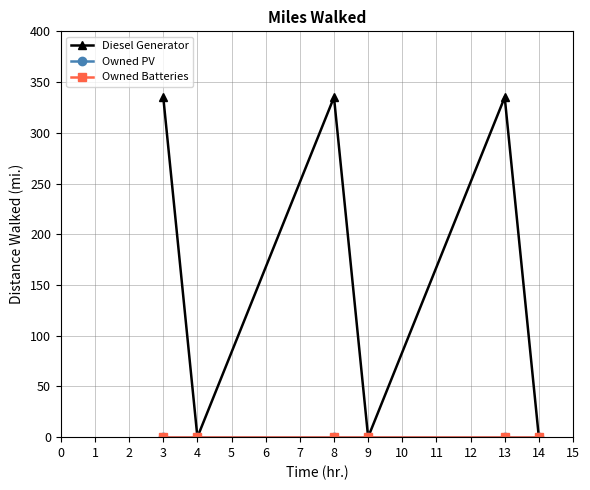

How many lines are shown in the chart?

3